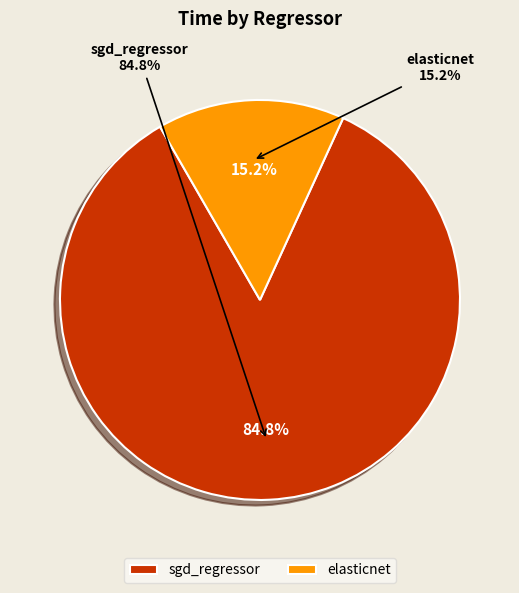

To the nearest percent, what percentage of the pie is sgd_regressor?

85%